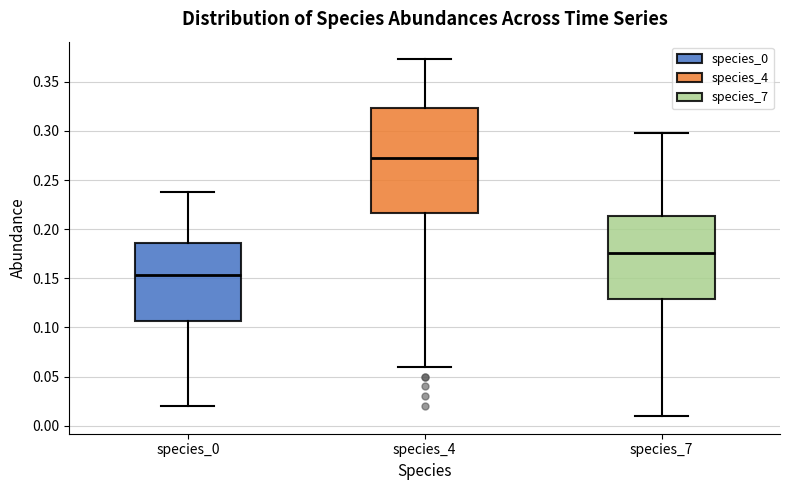

Where does the lower whisker of the box for species_0 end on the y-axis? The values are not printed on the chart, so give them approximately, as read against the axis.

0.020